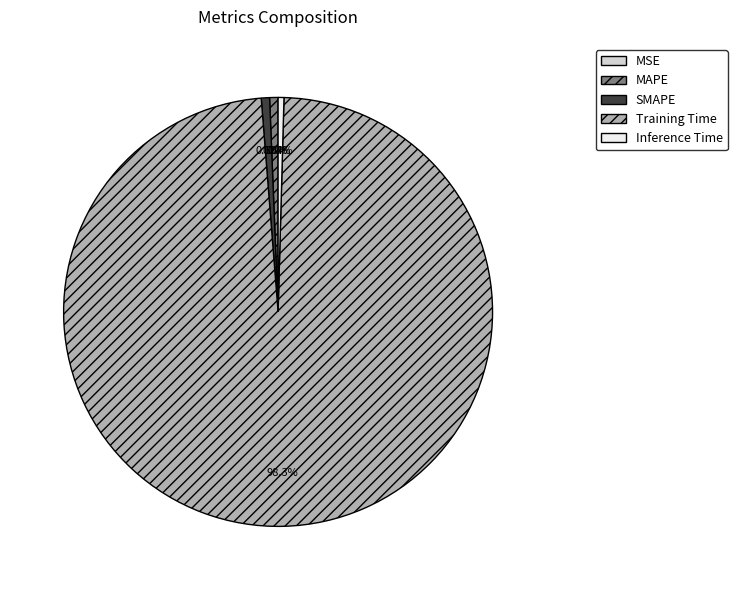

What portion of the pie excludes Inference Time?

99.6%